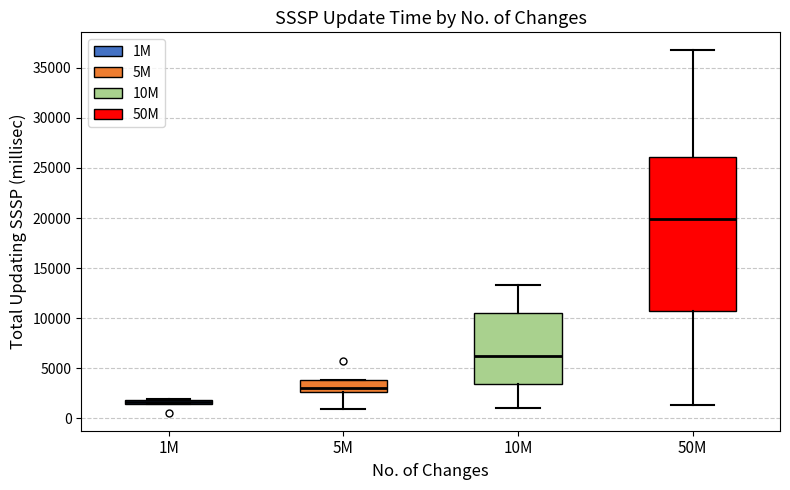

Where is the upper edge of the box for 1M on the y-axis? The values are not printed on the chart, so give them approximately, as read against the axis.

2000